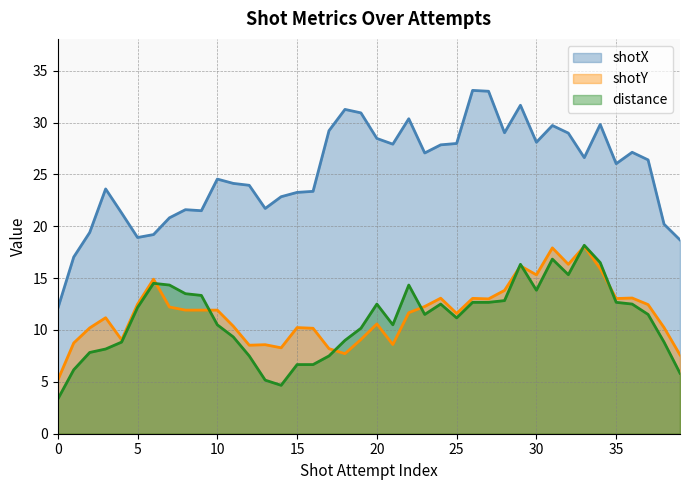

What is the total value across all series at 5?

43.6